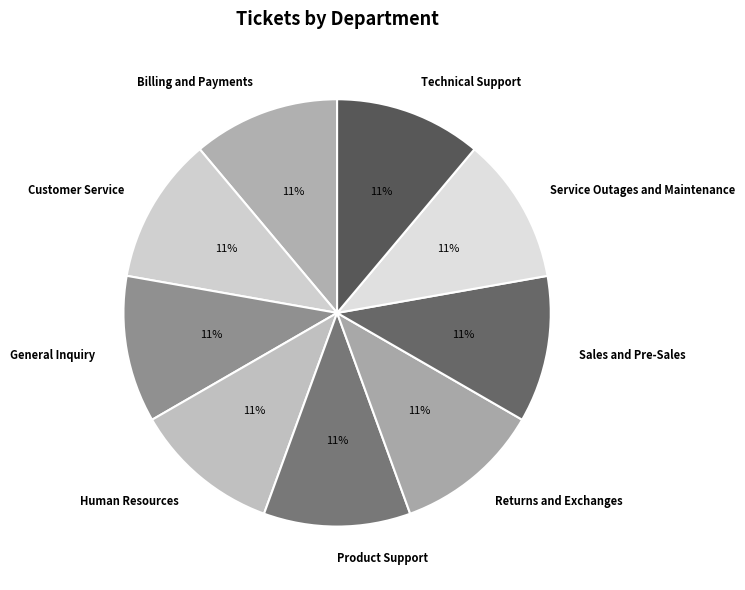

How many slices are in this pie chart?

9